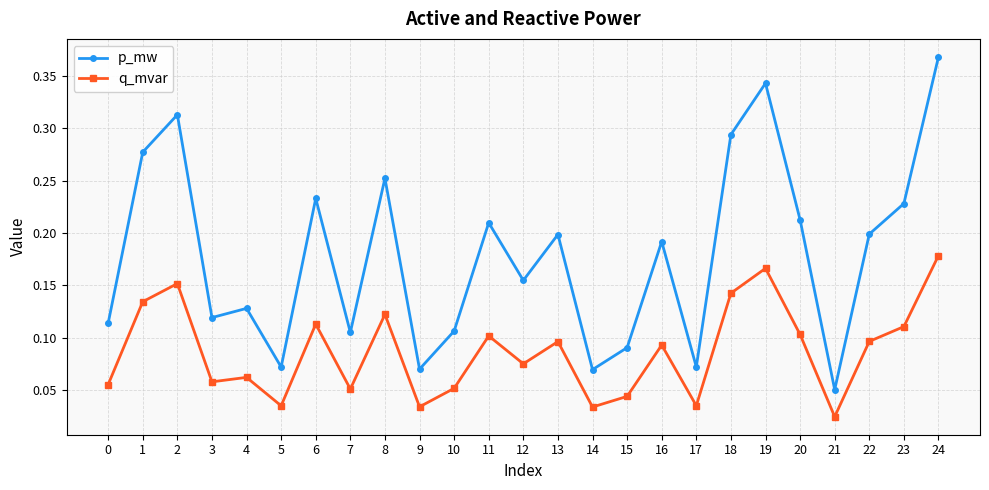

True or false: p_mw and q_mvar intersect in this chart.

False